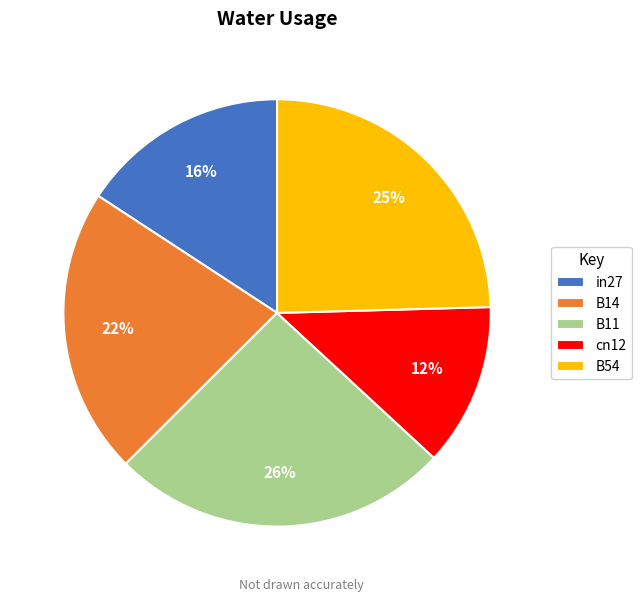

Is it true that B11 is 26% of the pie?

True